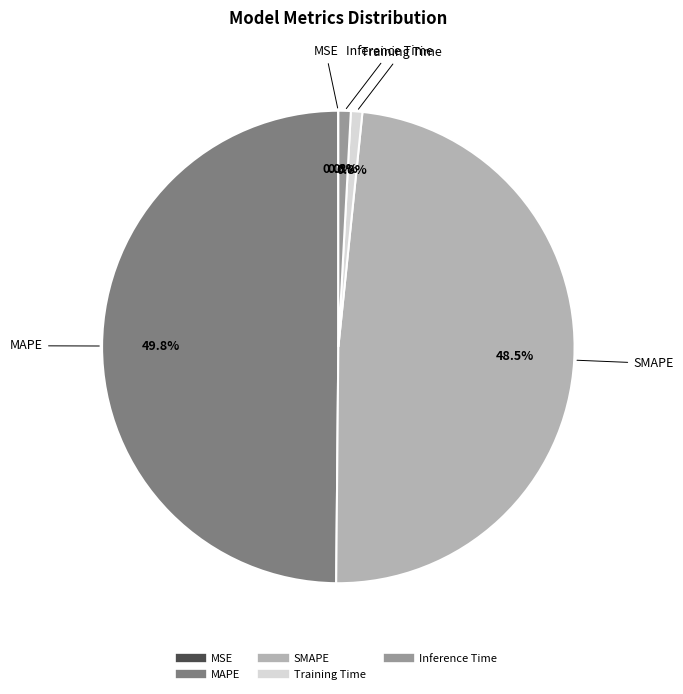

True or false: Training Time accounts for 1% of the total.

True